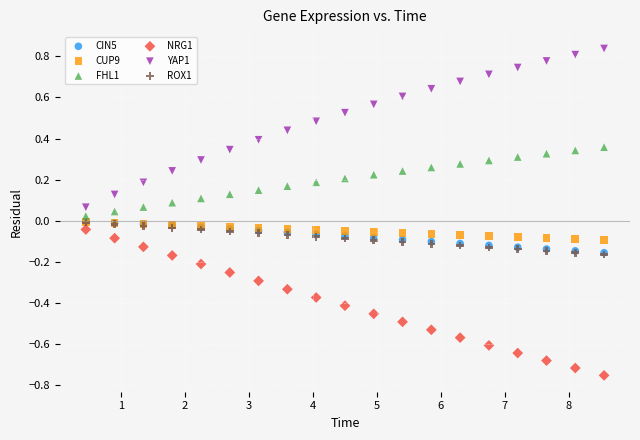

Which series contains the highest Y value?

YAP1